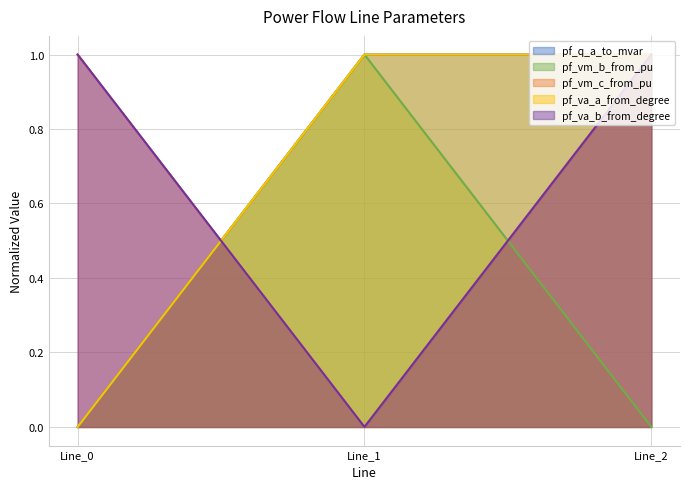

Is it true that pf_va_b_from_degree equals 0.7 at Line_2?

False